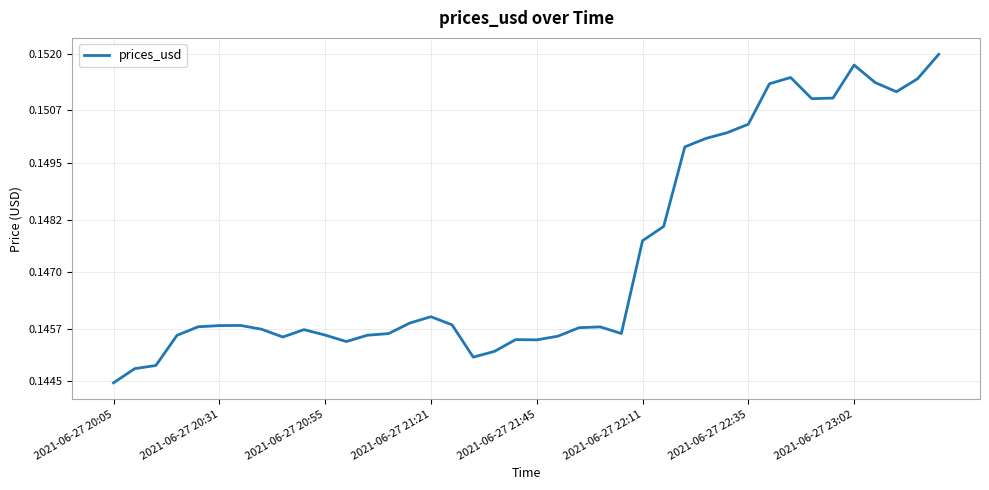

Is this an area chart (filled region under the line)?

No